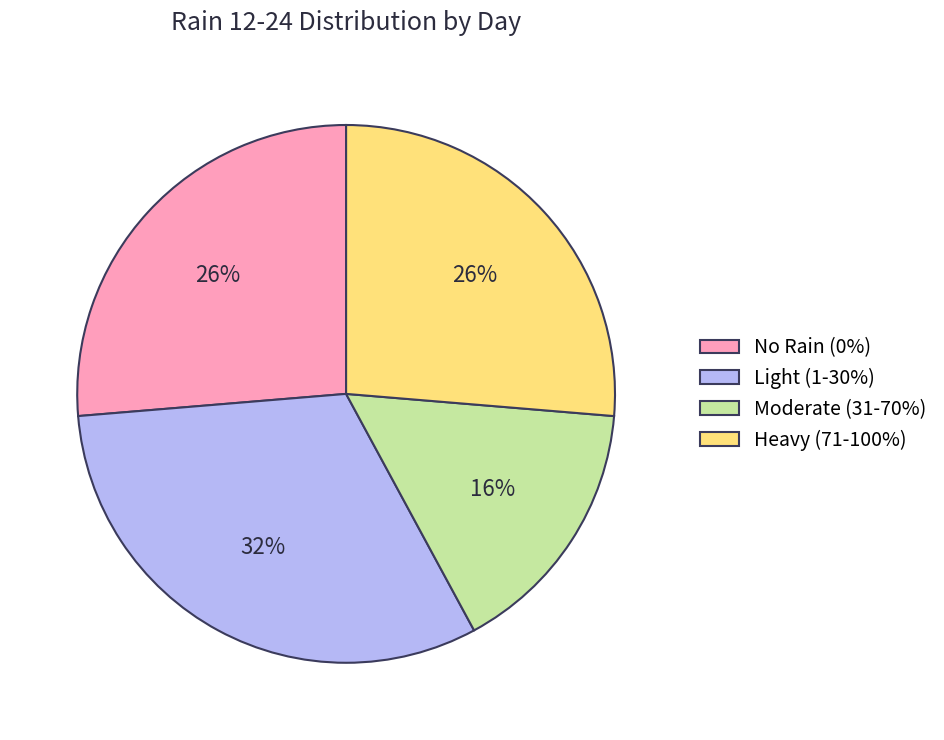

Is there any slice that represents more than half of the pie?

No